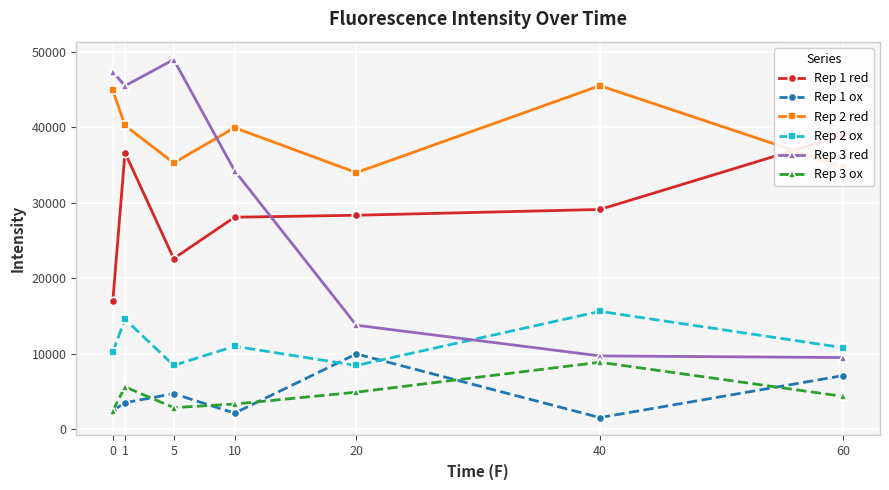

How many values in the Rep 3 red series exceed 34239?

4